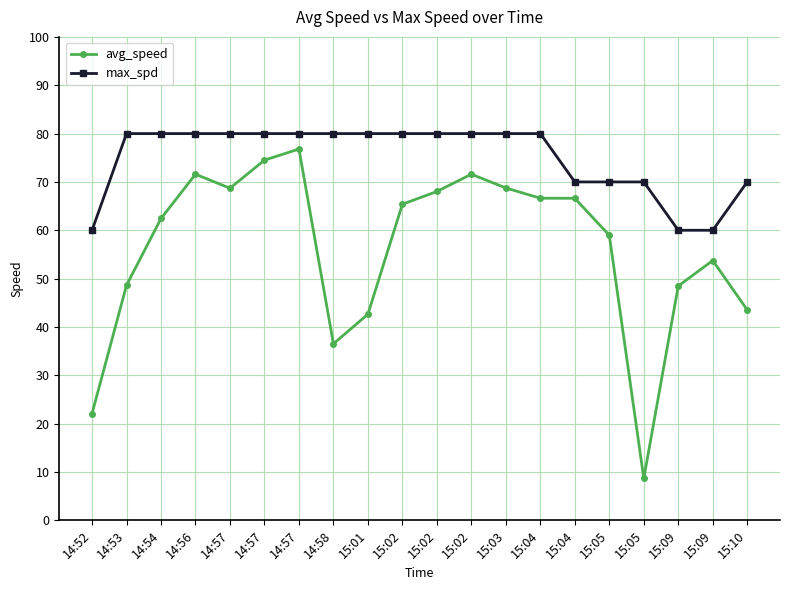

What is the value of the avg_speed point at the 3rd from the left?

62.4